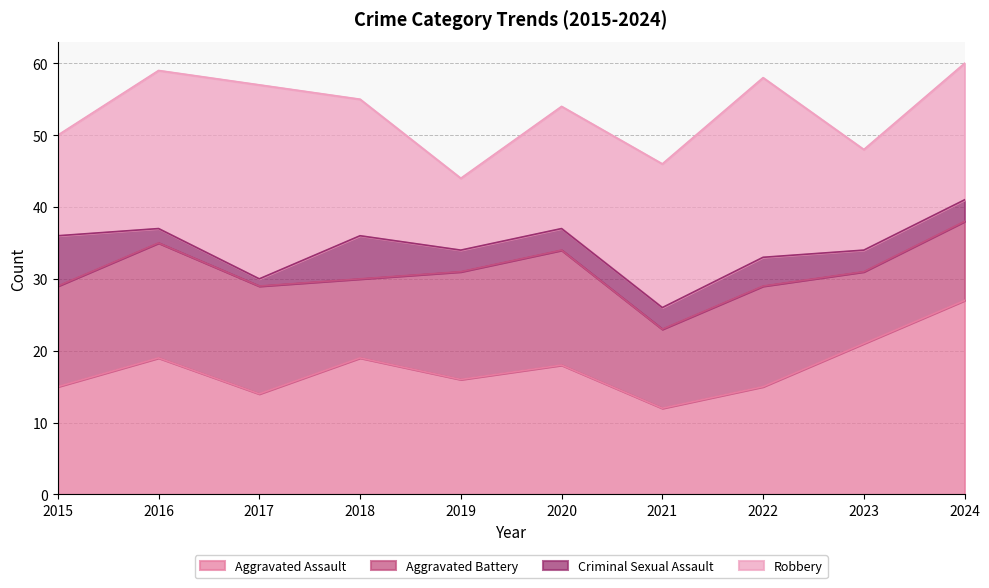

How many interior local valleys does the Robbery series have?

2